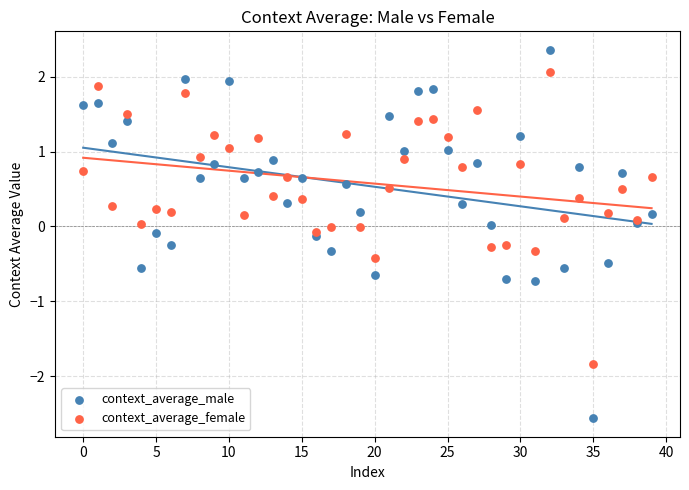

Which series has the largest Y range (max minus min)?

context_average_male